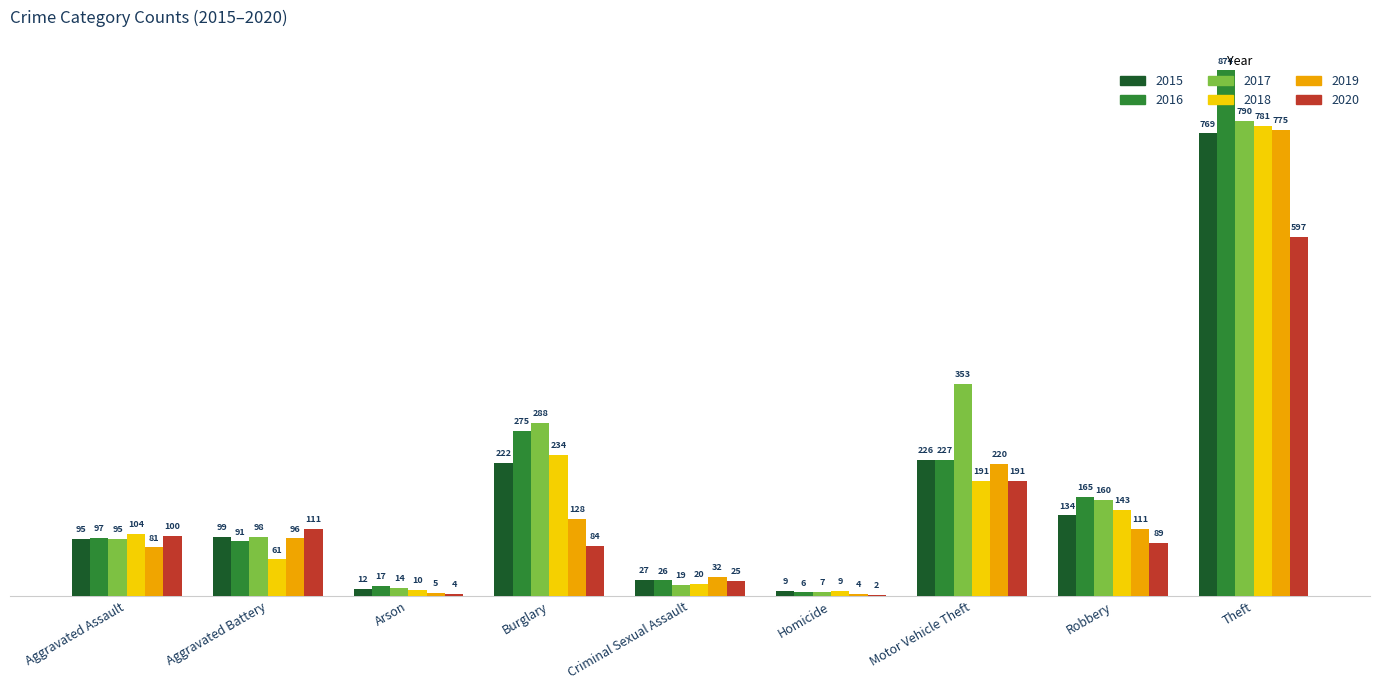

What is the maximum value for 2015?

769